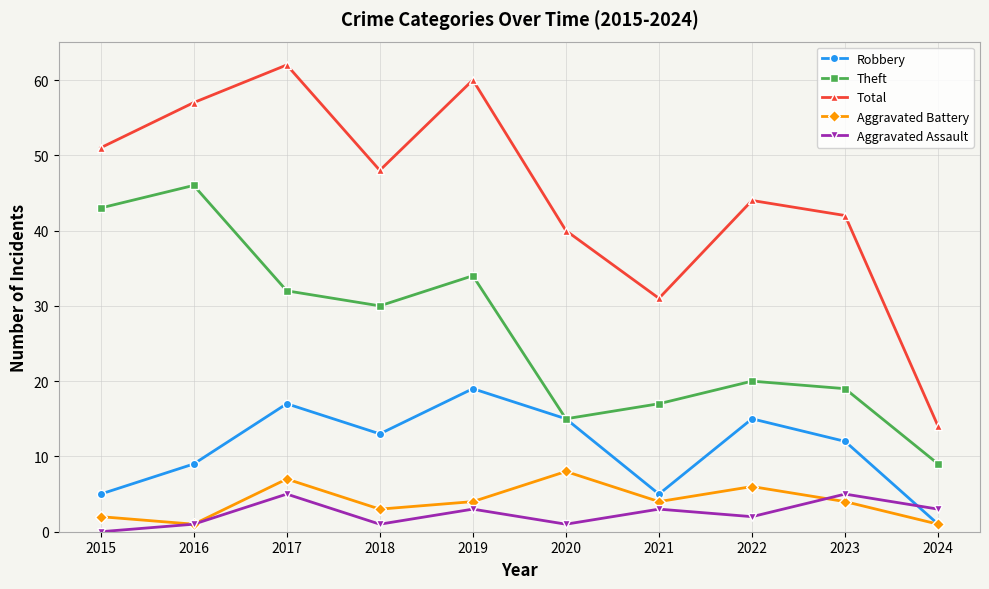

What is the difference between the highest and lowest values at 2021?

28